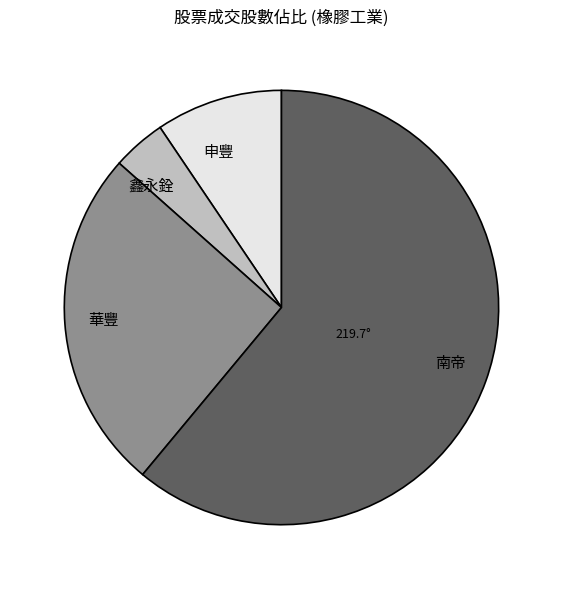

Rank the categories by value from lowest to highest.

鑫永銓, 申豐, 華豐, 南帝